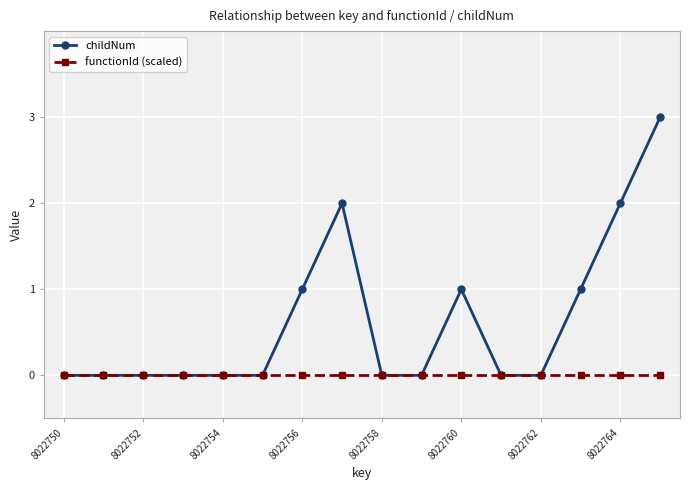

What is the maximum value shown in the chart?

3